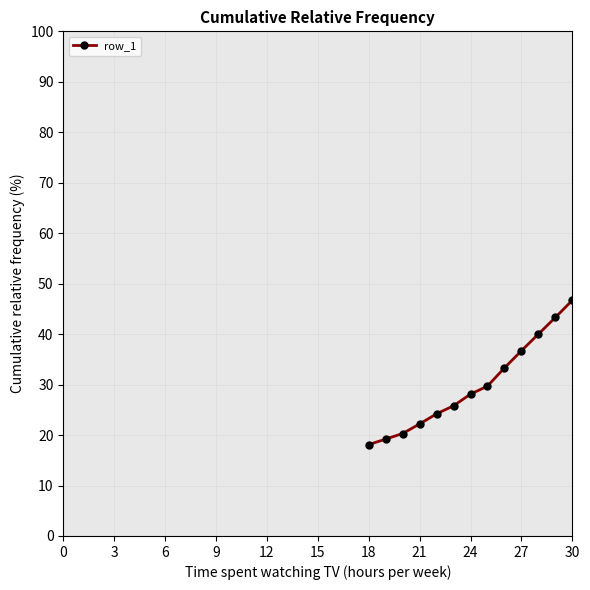

What is the difference between the maximum and minimum values?

81.9